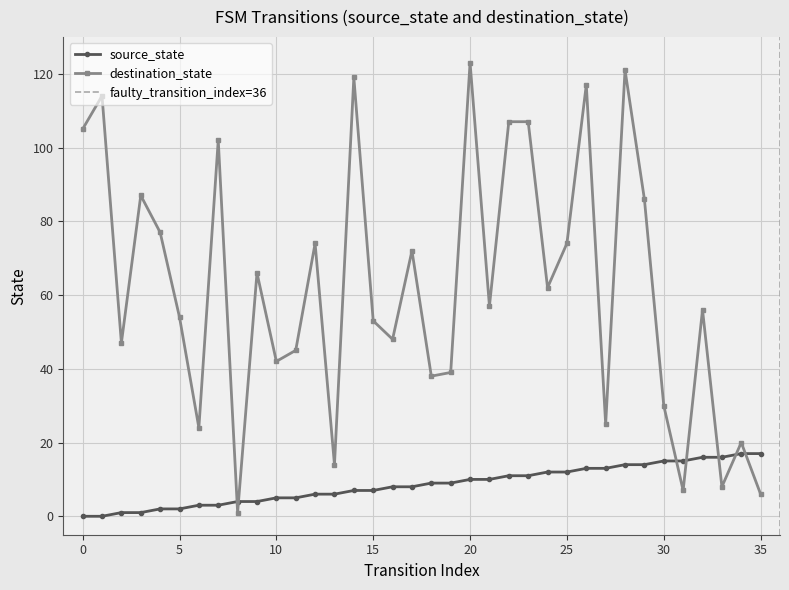

True or false: source_state and destination_state intersect in this chart.

True